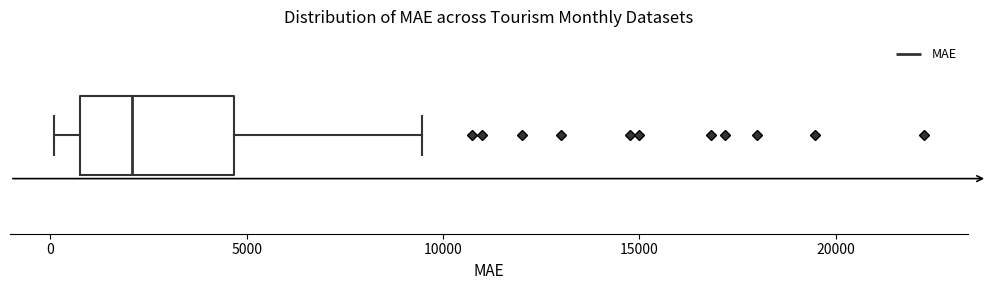

Read this box plot against the x-axis: the position of the median line, the range covered by the box, and the ends of both whiskers. The values are not printed on the chart, so give them approximately, as read against the axis.

median 2000, box 1000 to 4500, whiskers 0 to 9500